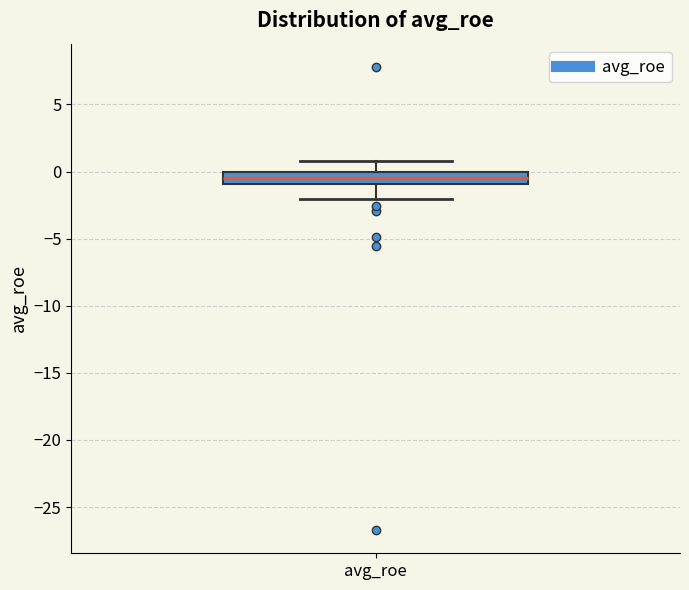

Read this box plot against the y-axis: the position of the median line, the range covered by the box, and the ends of both whiskers. The values are not printed on the chart, so give them approximately, as read against the axis.

median -0.5, box -1.0 to 0.0, whiskers -2.0 to 1.0